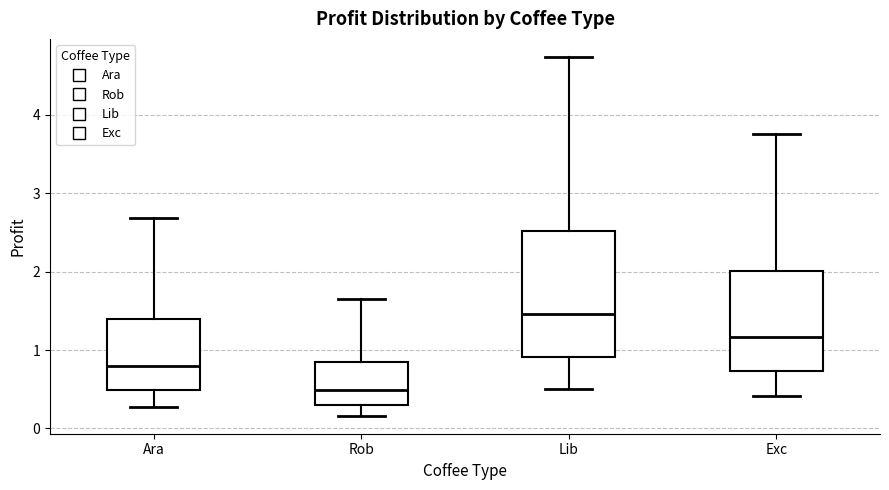

Which box is the tallest, from its lower edge to its upper edge?

Lib